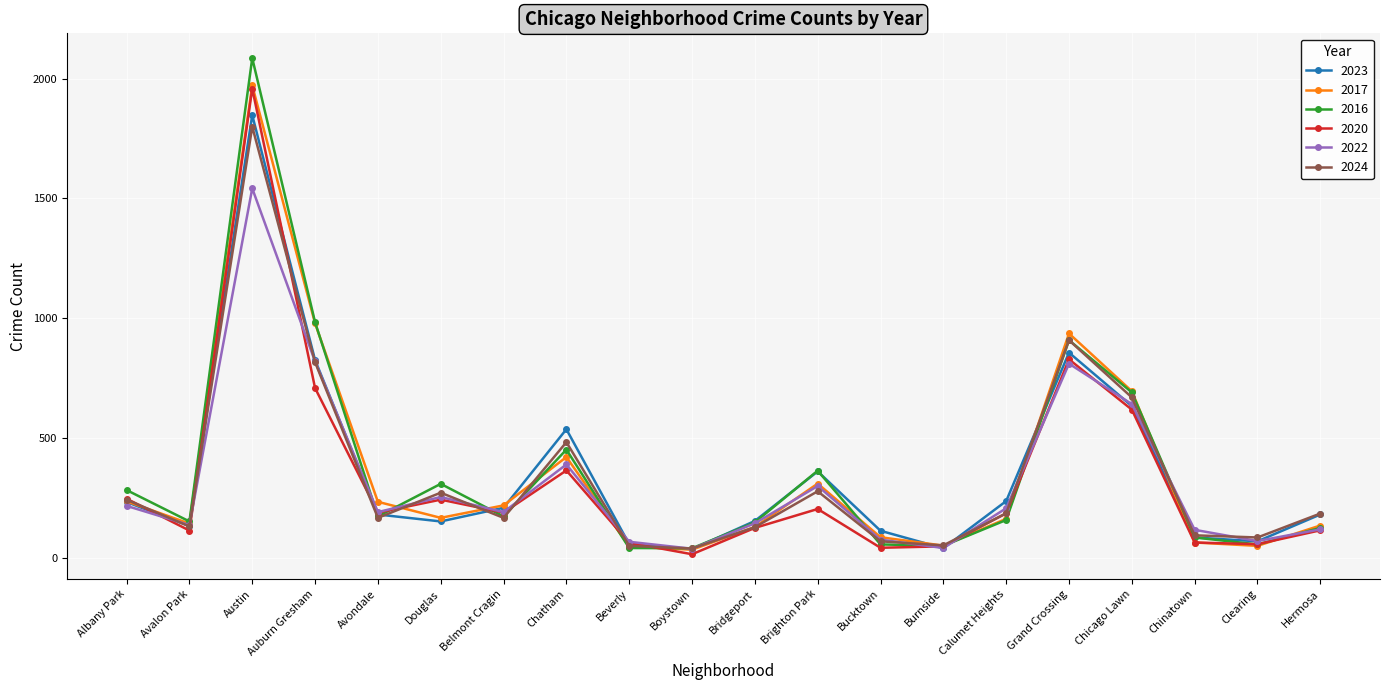

Count the number of data series in this chart.

6